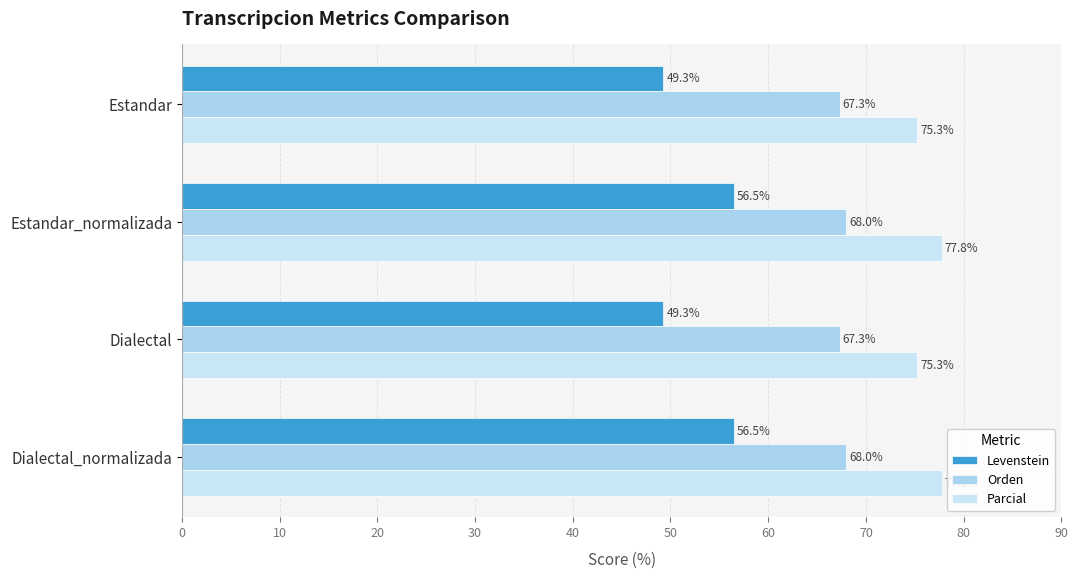

Count the number of categories in the chart.

4